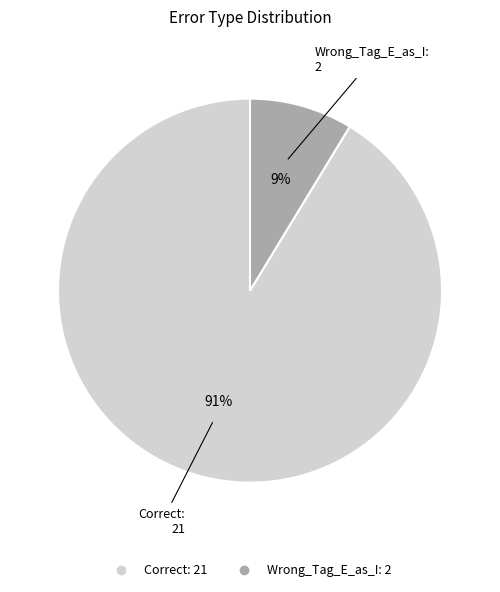

To the nearest percent, what portion does Wrong_Tag_E_as_I represent?

9%